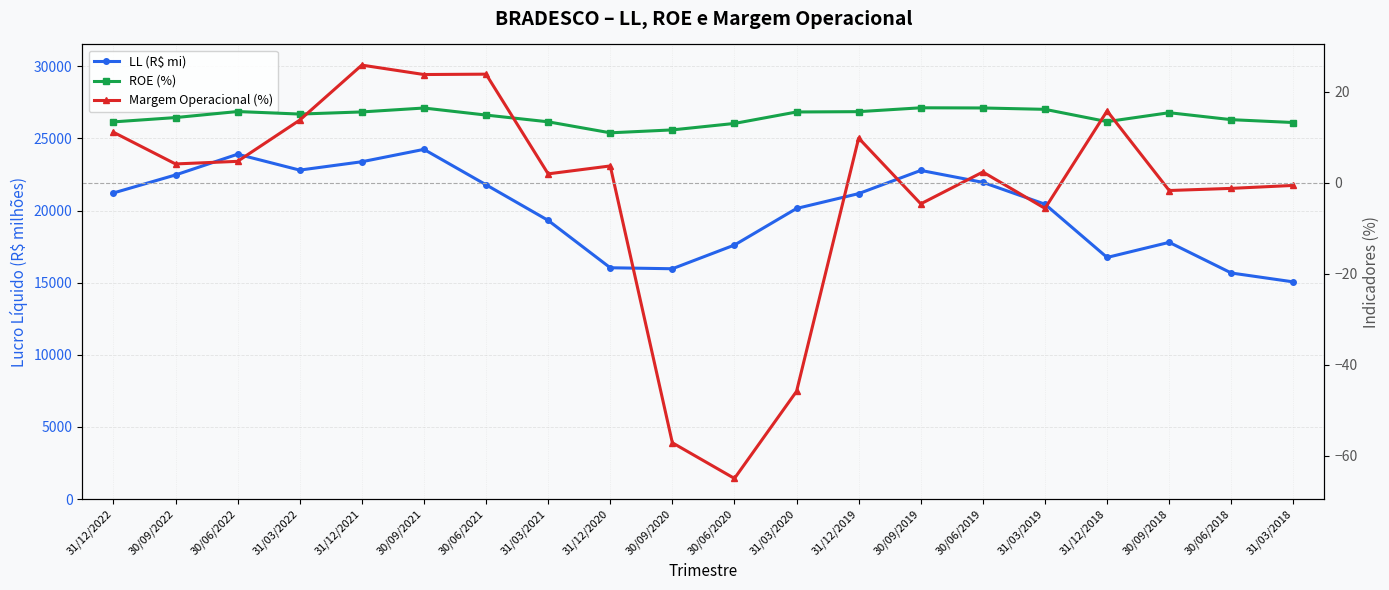

What is the difference between the highest and lowest values at 31/12/2018?

16735.0